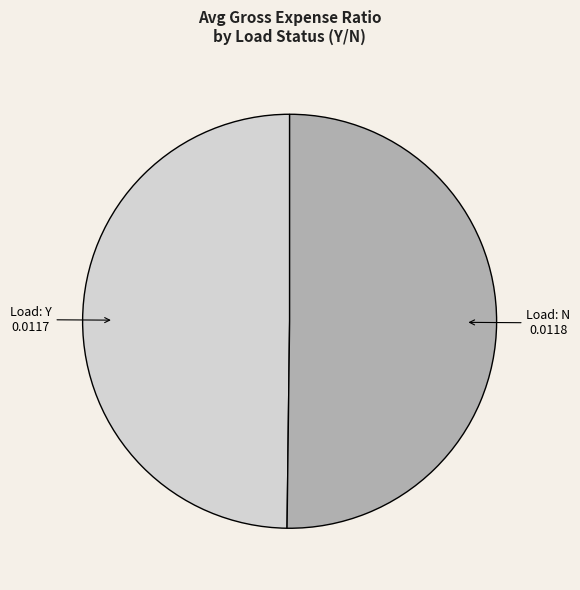

How many segments does this pie chart have?

2